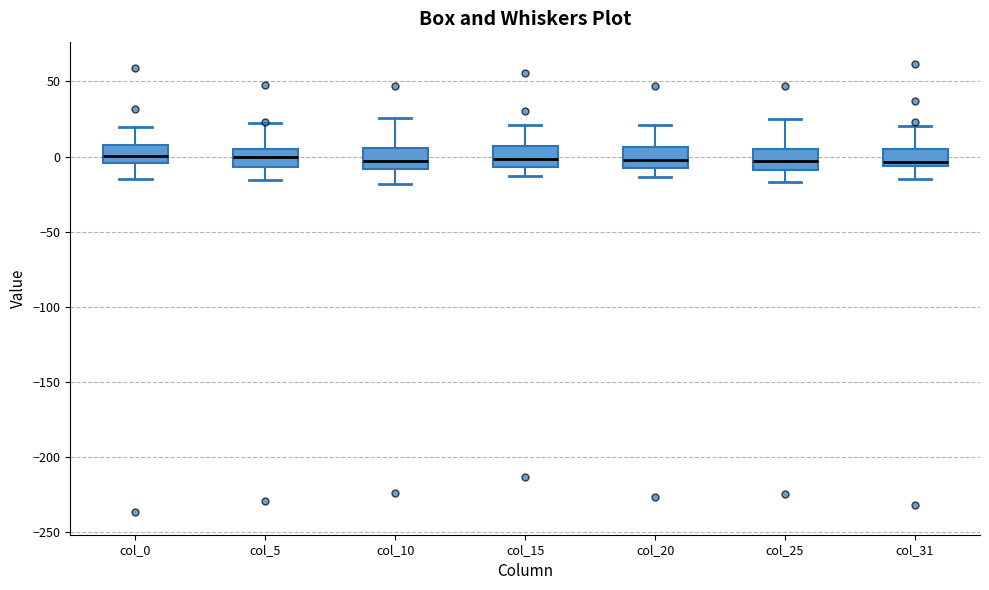

Reading left to right, transcribe this box plot: for each box, give where its median line is, the range the box spans, and where its two whiskers end, as read against the y-axis. The values are not printed on the chart, so give them approximately, as read against the axis.

col_0: median 0, box -5 to 10, whiskers -15 to 20
col_5: median 0, box -5 to 5, whiskers -15 to 20
col_10: median -5, box -10 to 5, whiskers -20 to 25
col_15: median 0, box -5 to 5, whiskers -15 to 20
col_20: median 0, box -10 to 5, whiskers -15 to 20
col_25: median -5, box -10 to 5, whiskers -15 to 25
col_31: median -5 (just above the box's lower edge), box -5 to 5, whiskers -15 to 20